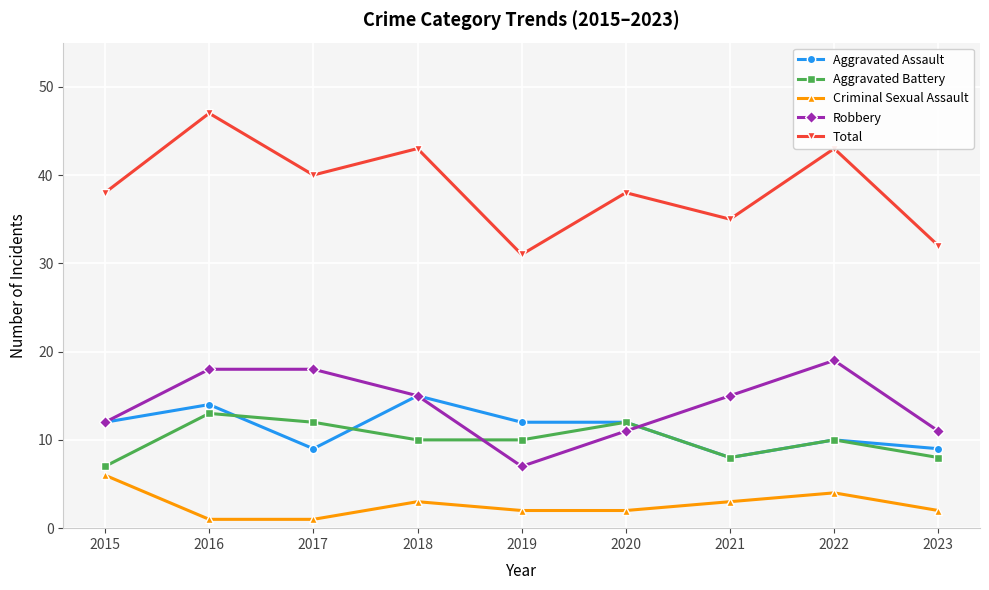

What is the minimum value for Total?

31